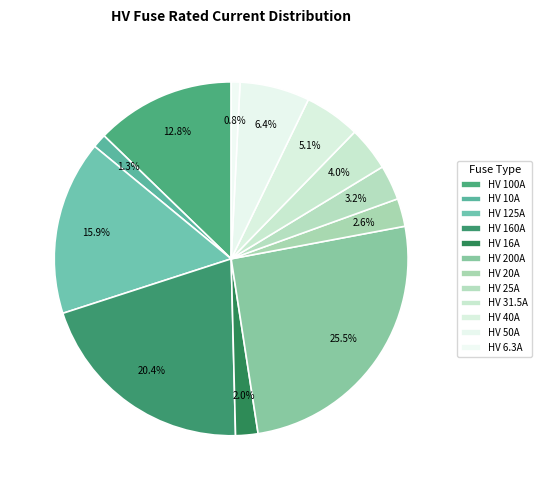

To the nearest percent, what portion does HV 10A represent?

1%